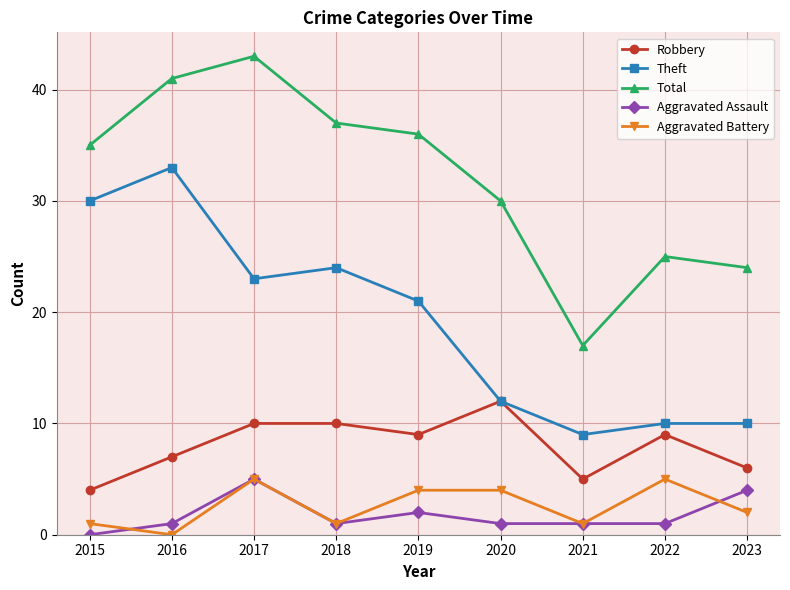

True or false: Total and Robbery intersect in this chart.

False